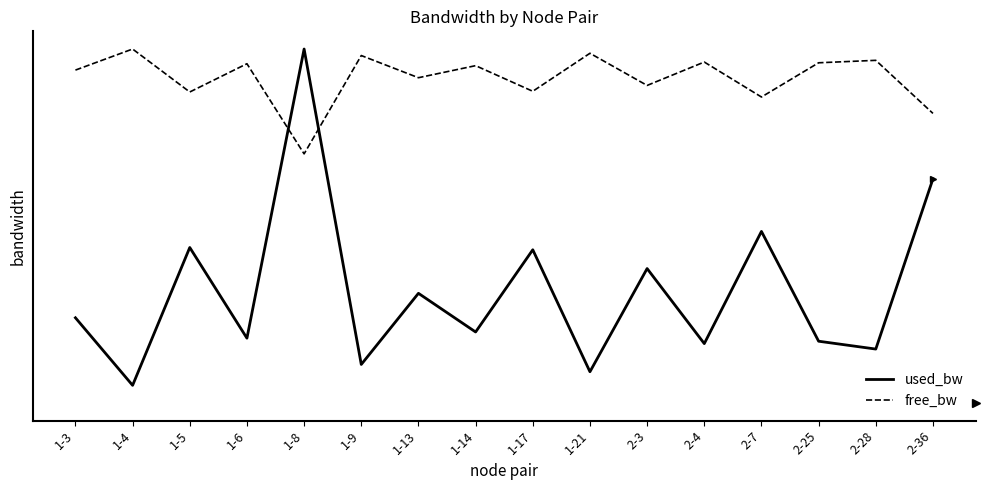

Reading right to left, extract all data points from this chart.

used_bw: 0.6	0.2	0.2	0.5	0.2	0.4	0.1	0.4	0.2	0.3	0.1	1.0	0.2	0.4	0.0	0.2
free_bw: 0.8	1.0	1.0	0.9	1.0	0.9	1.0	0.9	1.0	0.9	1.0	0.7	1.0	0.9	1.0	0.9